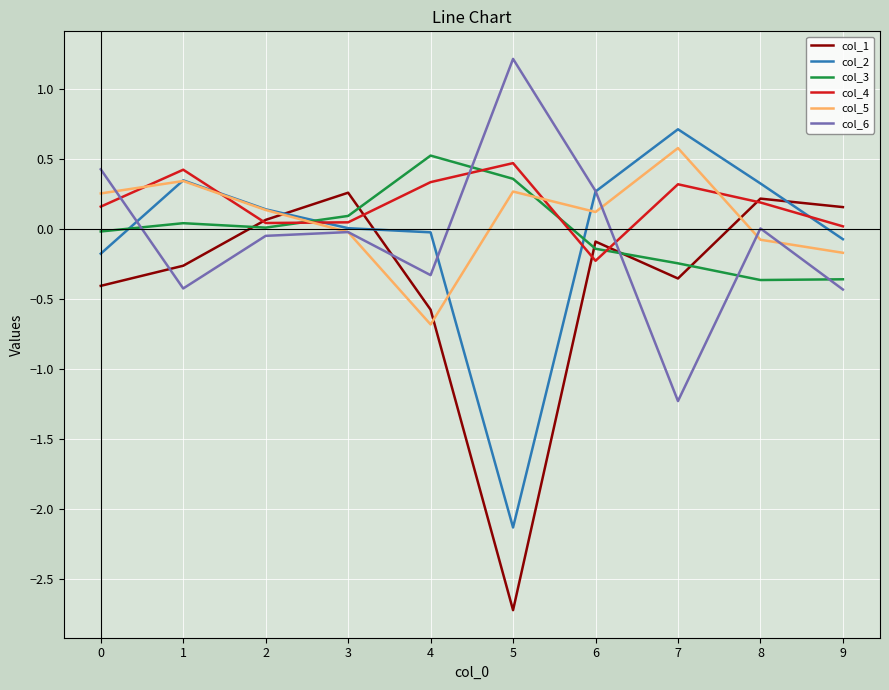

Is the value of col_6 at 1 greater than the value of col_1 at 6?

No